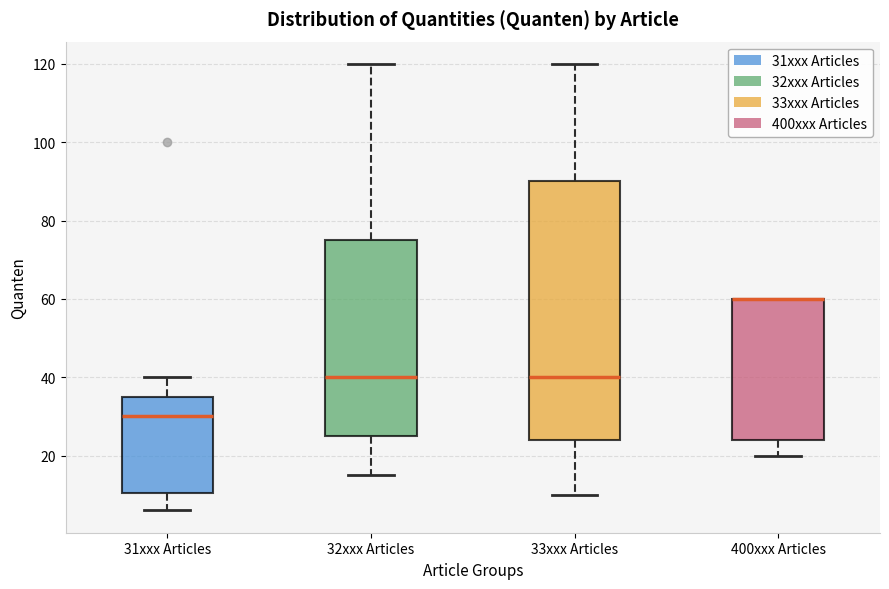

Where is the upper edge of the box for 32xxx Articles on the y-axis? The values are not printed on the chart, so give them approximately, as read against the axis.

76